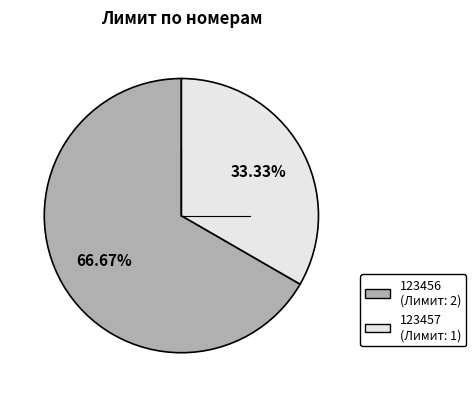

What is the ratio of the value at 123457 to the value at 123456?

0.5